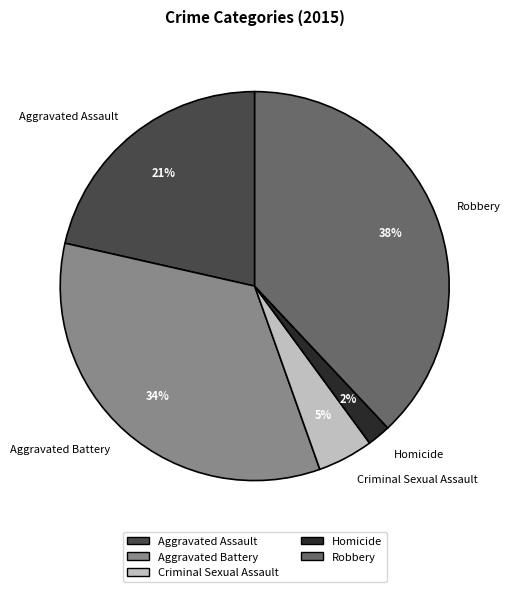

How many segments does this pie chart have?

5